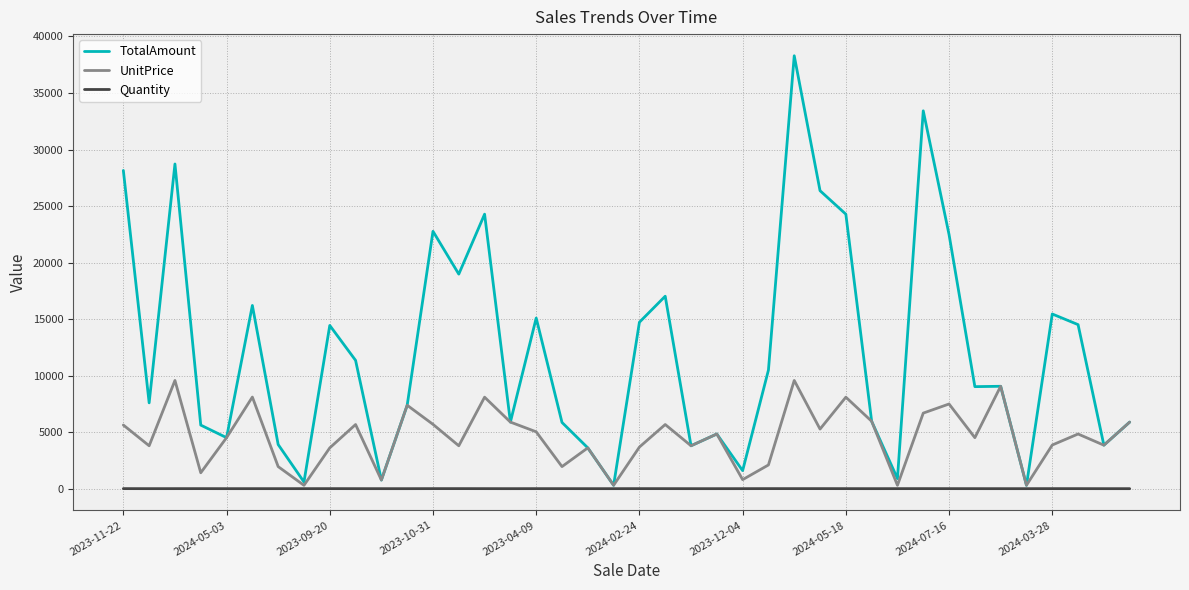

What is the difference between the maximum and minimum values in the UnitPrice series?

9277